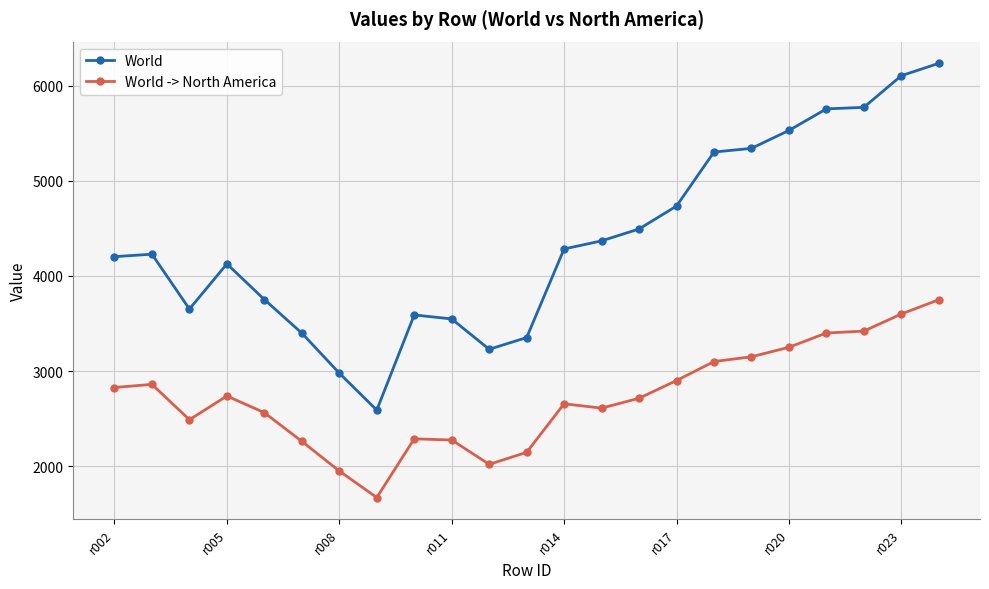

Is this an area chart (filled region under the line)?

No